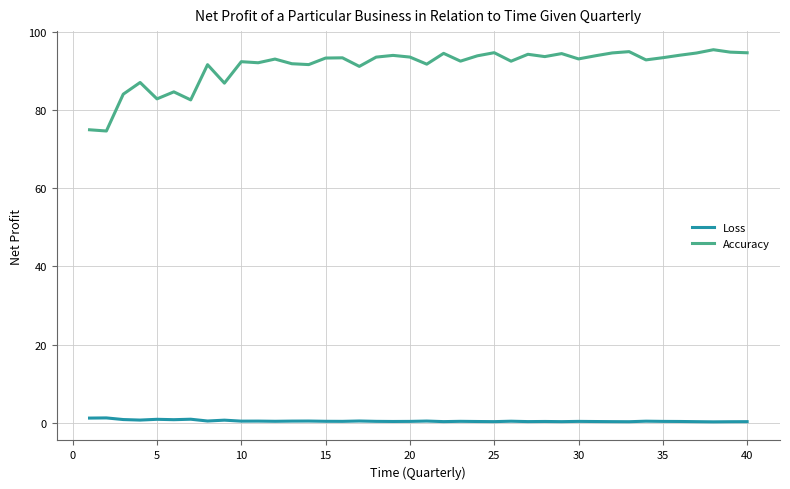

How many lines are shown in the chart?

2